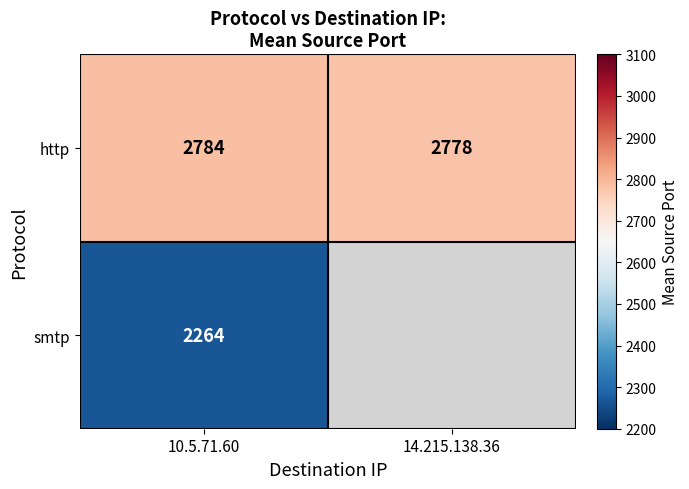

At 10.5.71.60, list the series in order from smallest to largest.

smtp, http